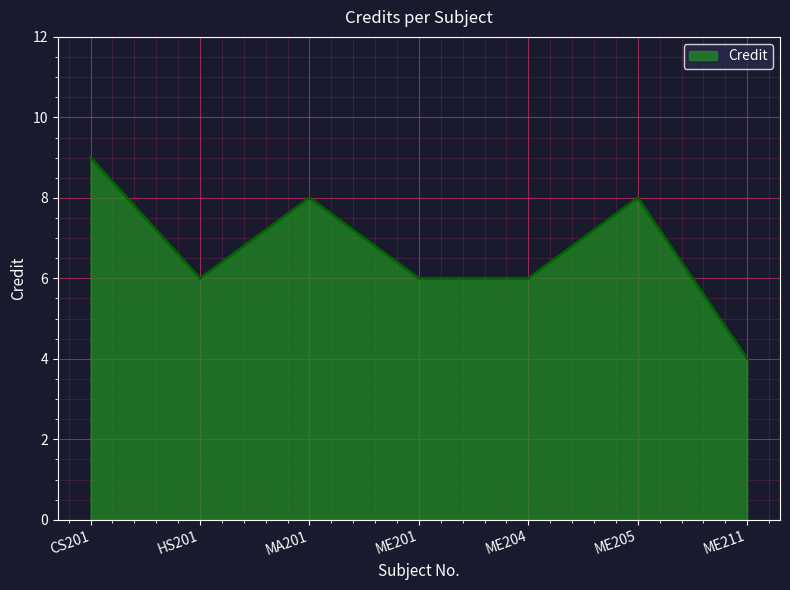

Approximately how many times larger is the value at ME201 compared to HS201?

1.0